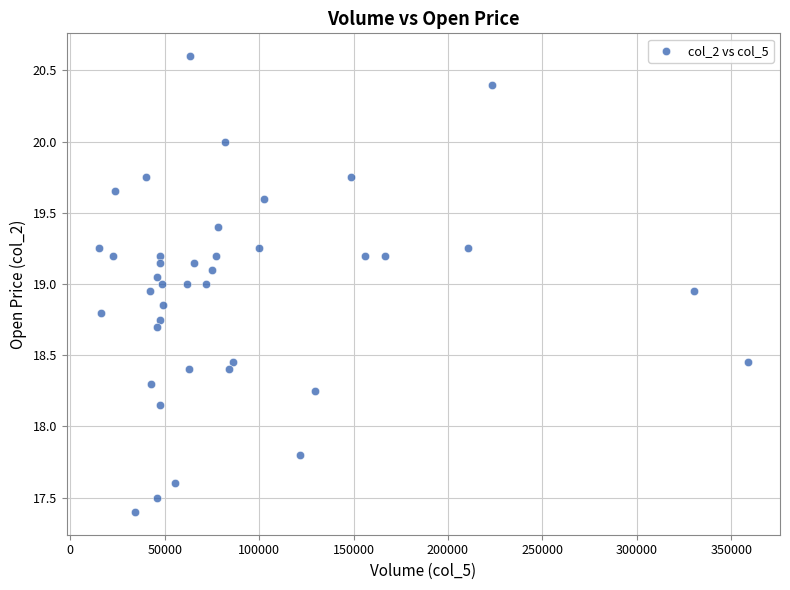

What is the range of X values (max minus min)?

343373.0